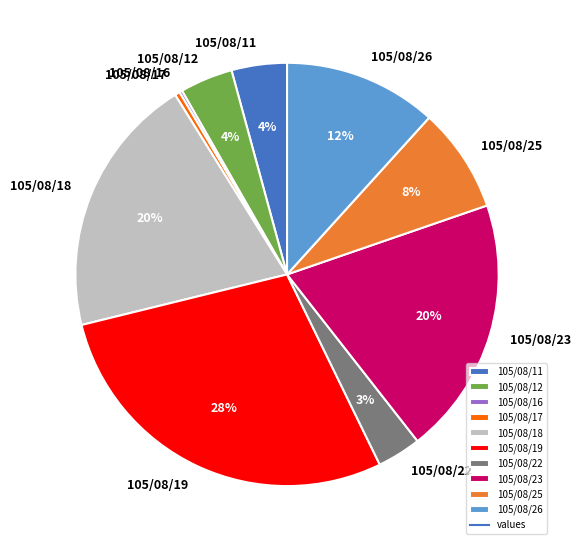

Does any single category account for the majority?

No